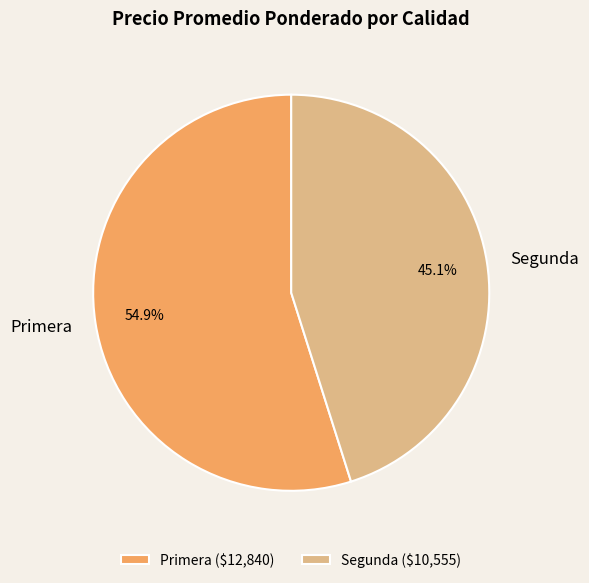

Does Segunda account for over 50% of the chart?

No